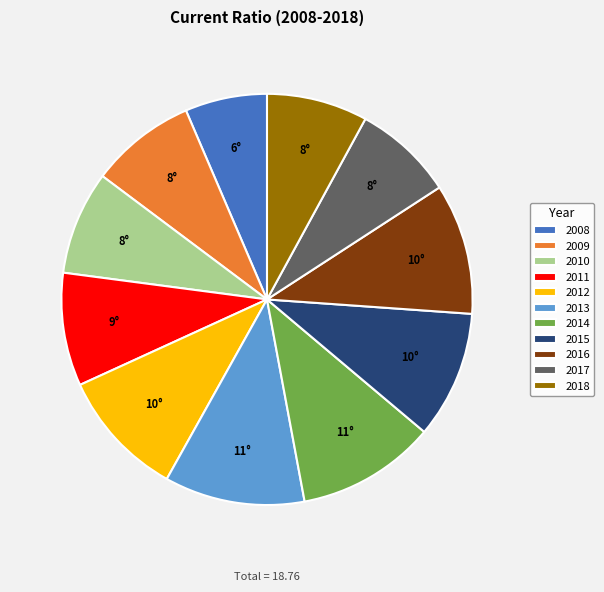

Is 2008 the majority of the pie?

No